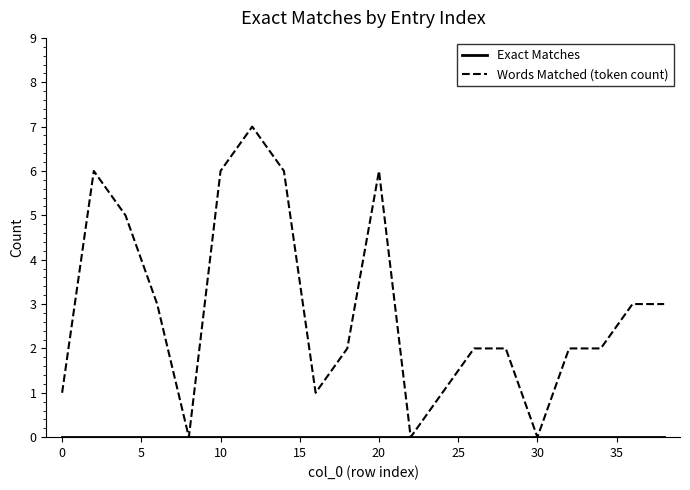

Which series has the largest range (max minus min)?

Words Matched (token count)